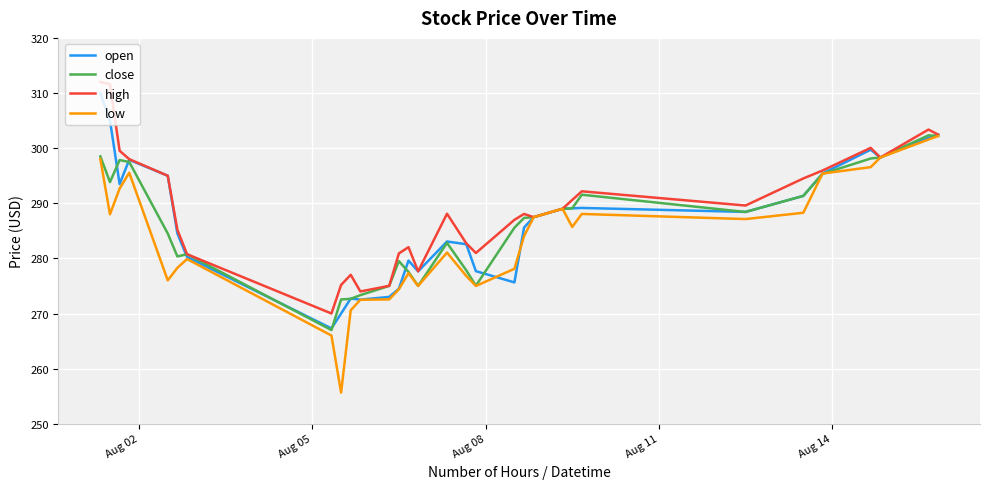

Which series has the largest total across all categories?

high